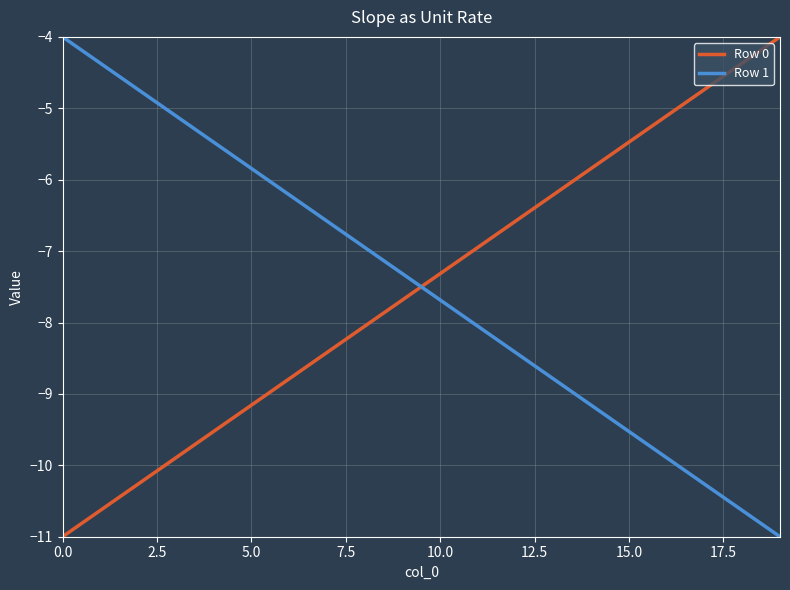

What is the difference between the maximum and minimum values in the Row 1 series?

7.0